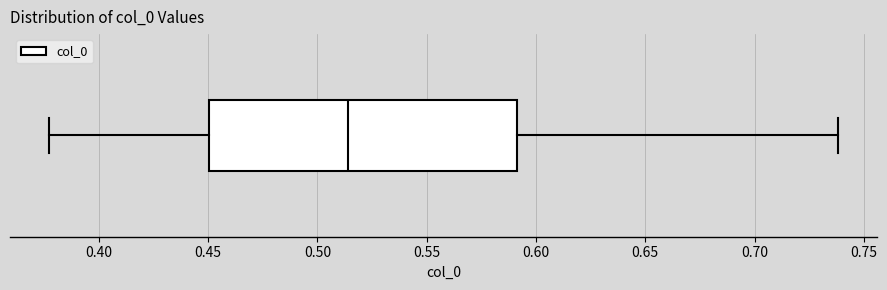

Where does the median line of the box sit on the x-axis? The values are not printed on the chart, so give them approximately, as read against the axis.

0.515